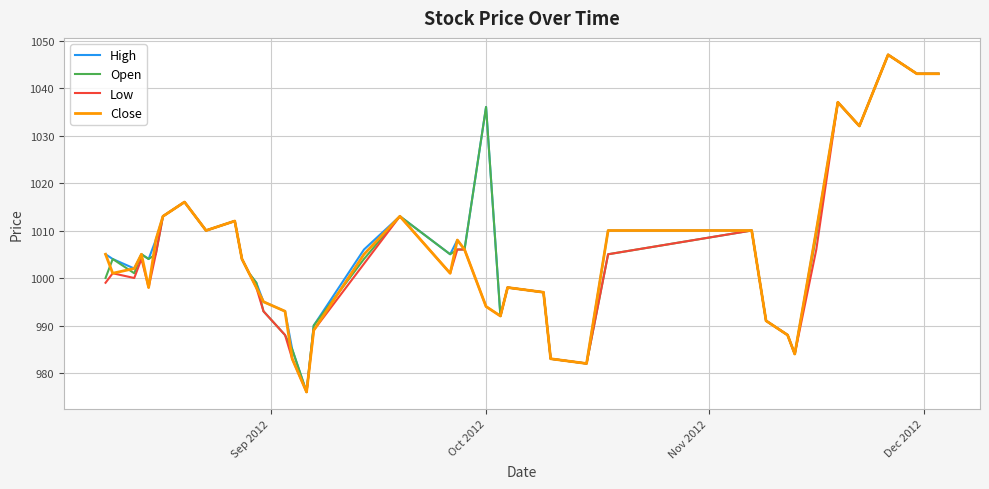

What is the maximum value for Open?

1047